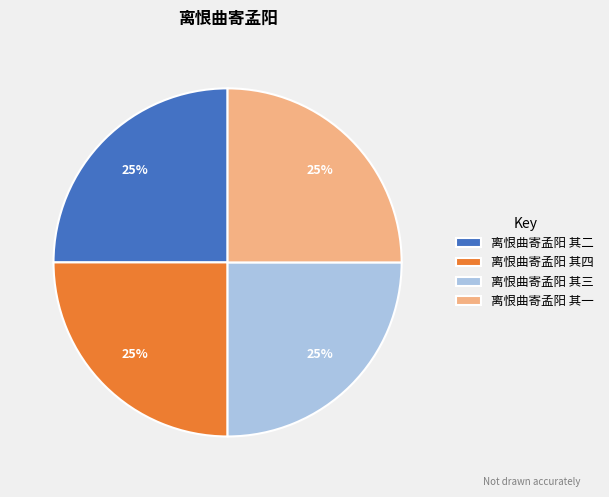

Is there a majority slice in this chart?

No